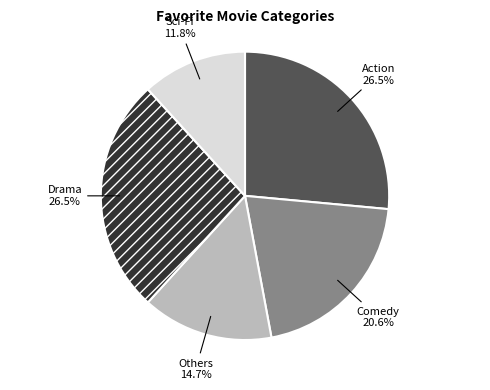

Which category has the smallest portion of the pie?

Sci-Fi